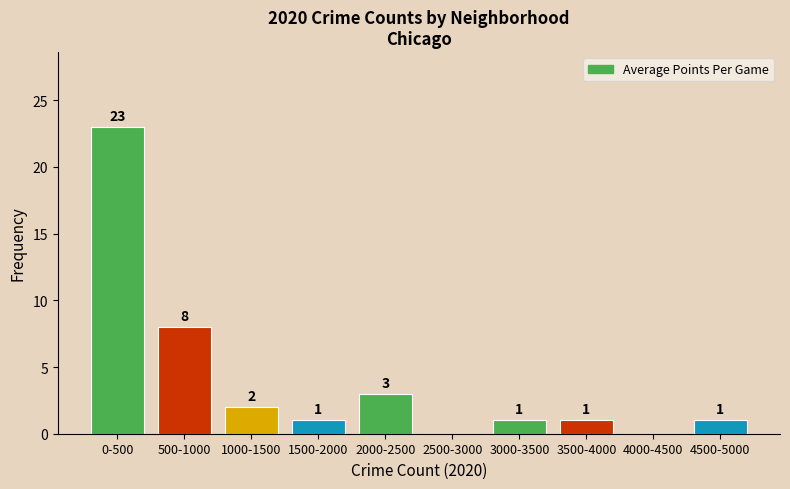

Reading left to right, what are all the values shown in this chart?

0-500=23	500-1000=8	1000-1500=2	1500-2000=1	2000-2500=3	2500-3000=0	3000-3500=1	3500-4000=1	4000-4500=0	4500-5000=1